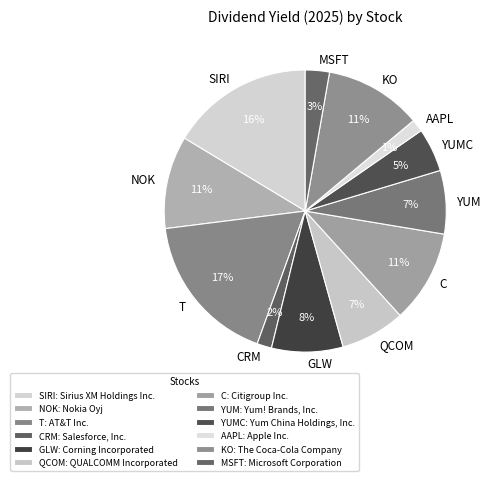

The NOK slice represents 1% of the pie. True or false?

False